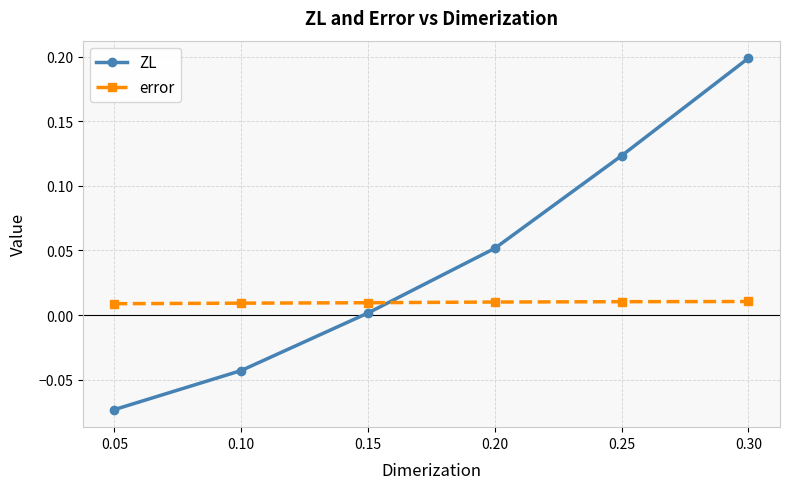

Is it true that error equals 0.0 at 0.25?

True